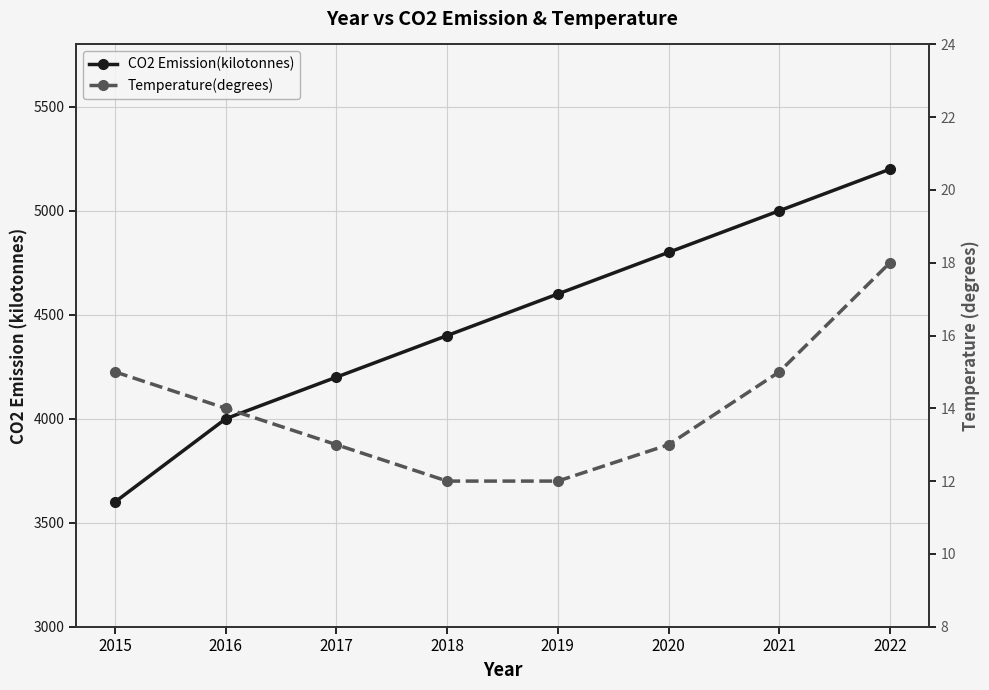

What is the total value across all series at 2022?

5218